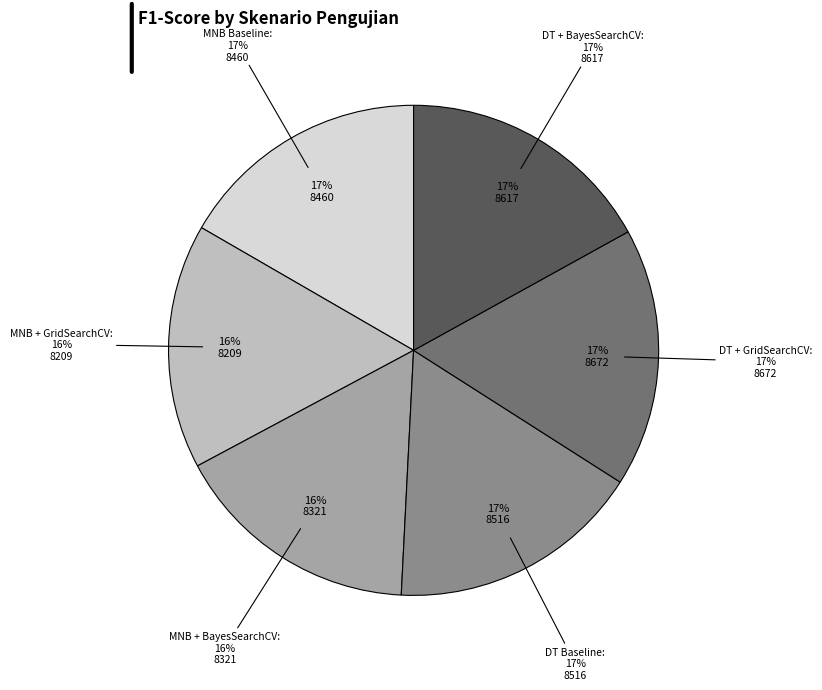

How many slices are in this pie chart?

6